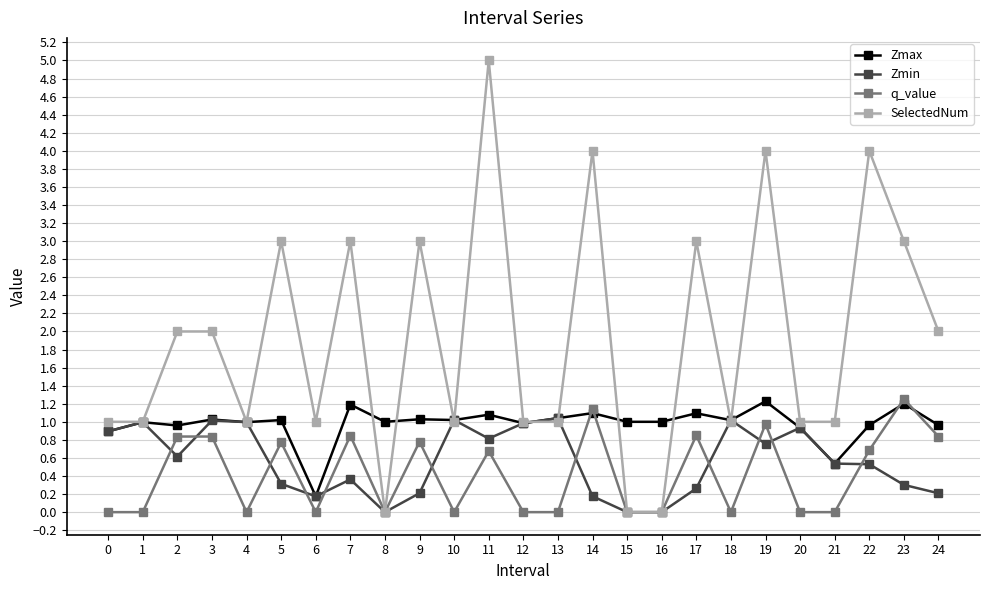

At which category does the chart reach its peak across all series?

11